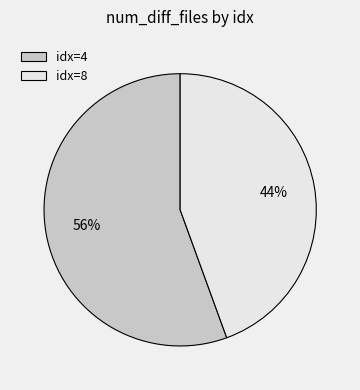

What percentage is the idx=4 slice, to the nearest percent?

56%